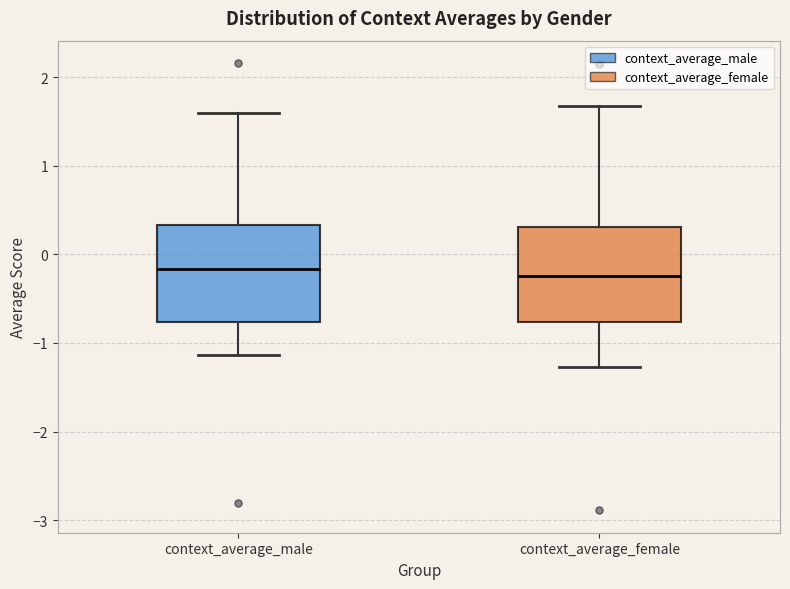

Reading left to right, read every box against the y-axis: the position of its median line, the range the box covers, and the ends of its whiskers. The values are not printed on the chart, so give them approximately, as read against the axis.

context_average_male: median -0.2, box -0.8 to 0.3, whiskers -1.1 to 1.6
context_average_female: median -0.2, box -0.8 to 0.3, whiskers -1.3 to 1.7